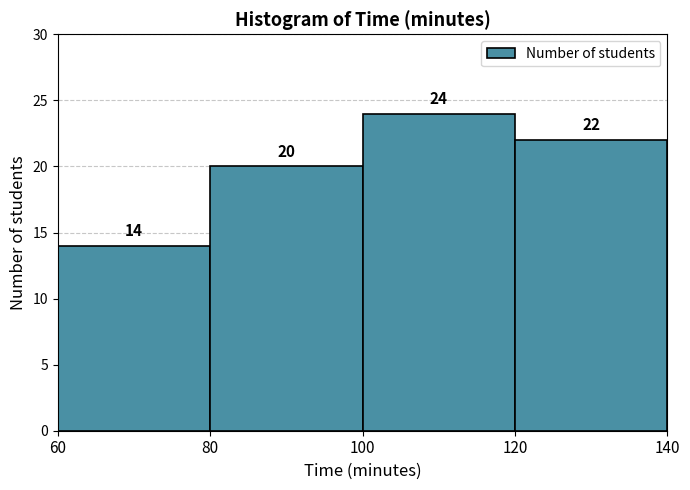

Which range on the x-axis has the tallest bar?

100 to 120